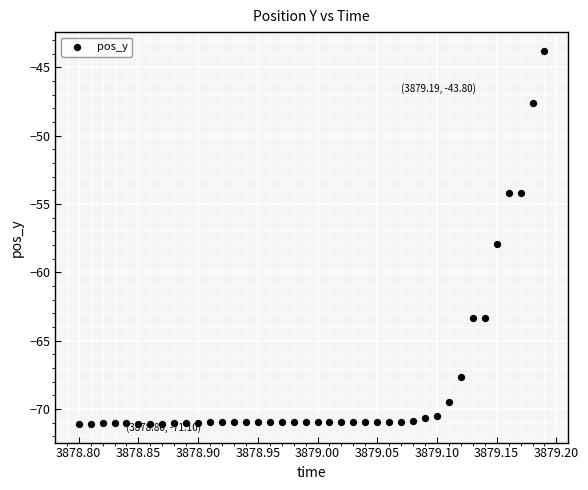

What is the range of Y values (max minus min)?

27.3